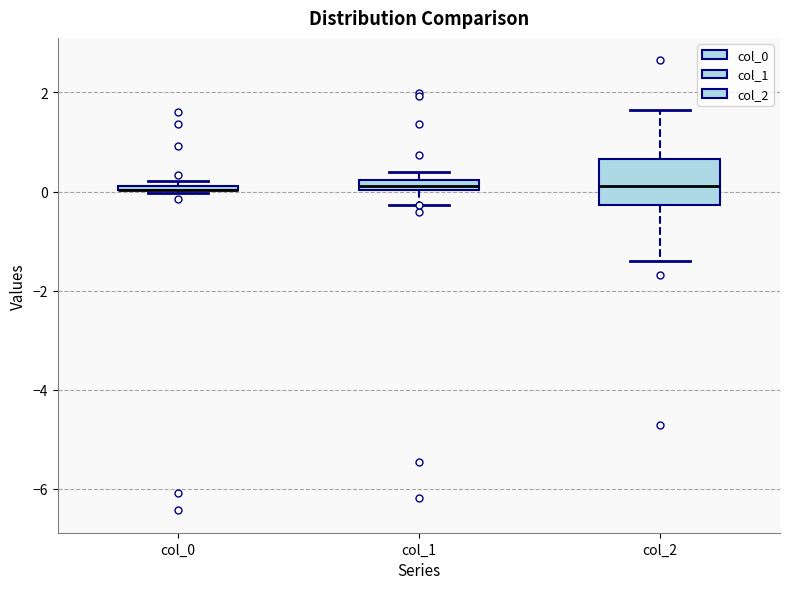

Which box is the tallest, from its lower edge to its upper edge?

col_2